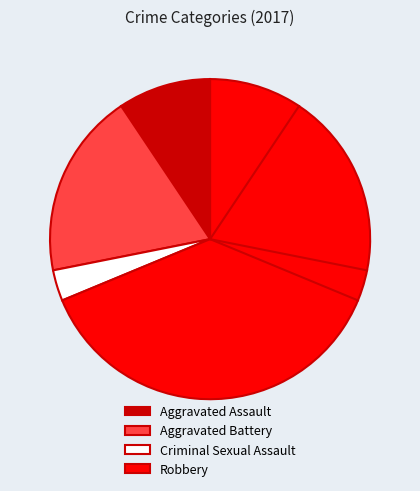

Is it true that Aggravated Battery is 19% of the pie?

True